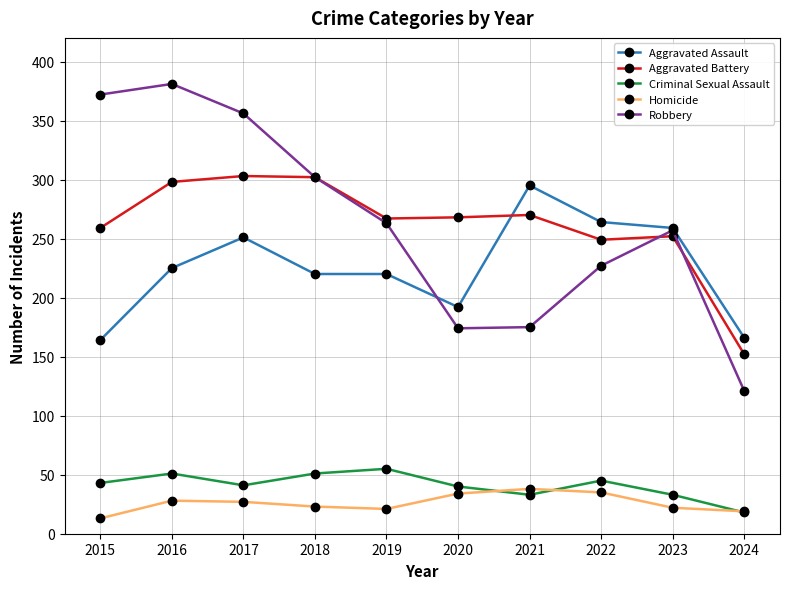

What is the total value across all series at 2019?

826